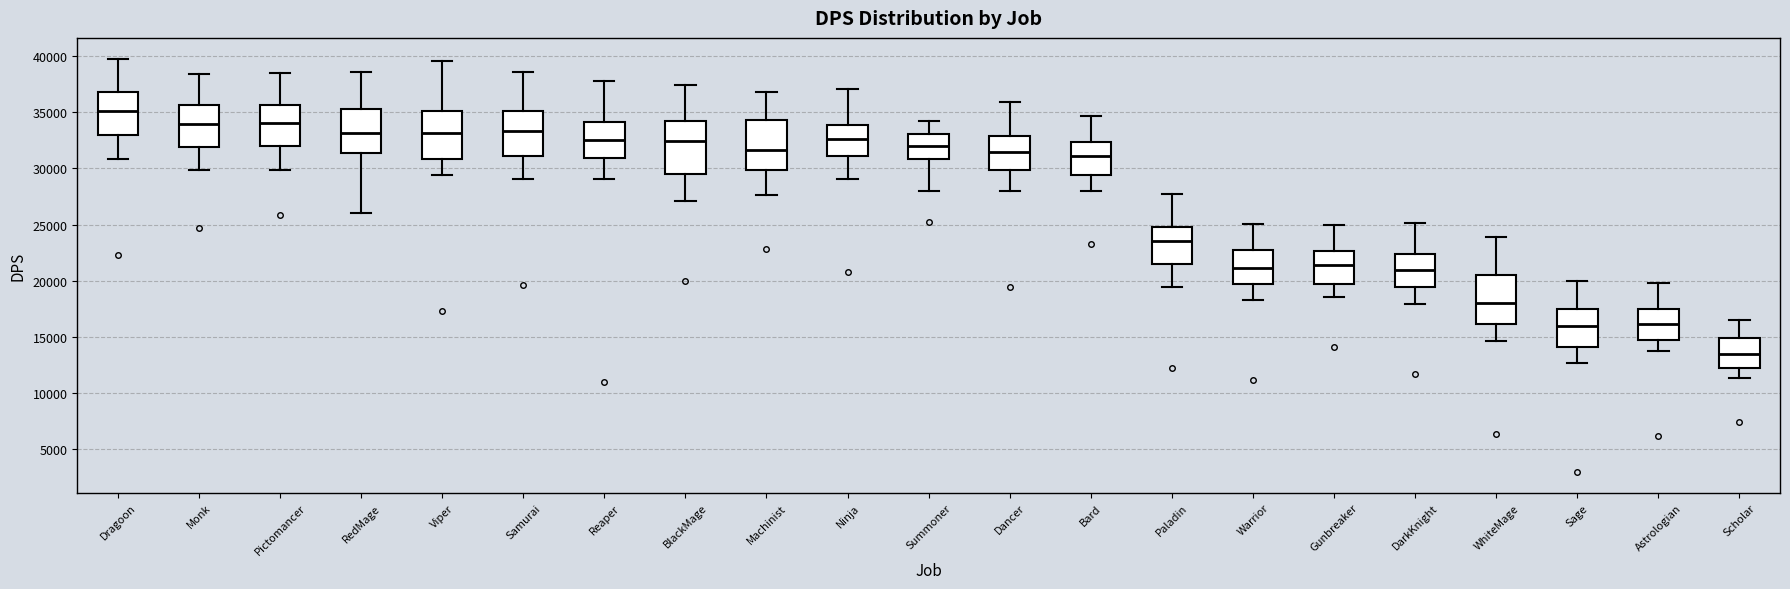

Where is the lower edge of the box for Viper on the y-axis? The values are not printed on the chart, so give them approximately, as read against the axis.

31000